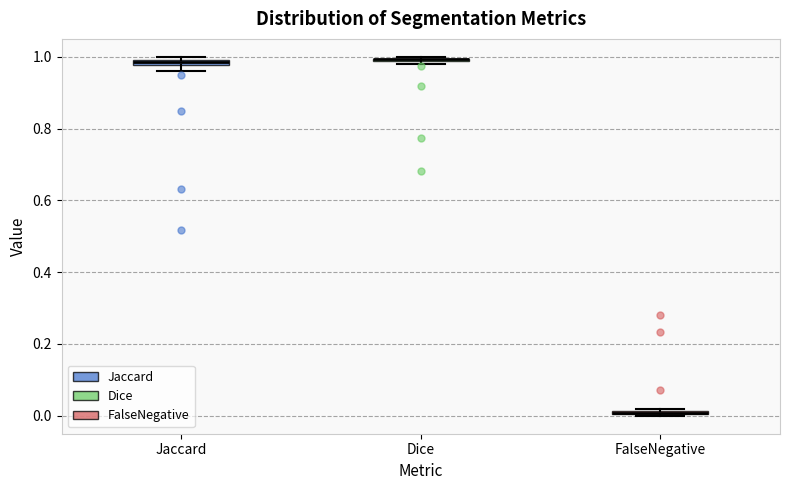

Where is the lower edge of the box for Jaccard on the y-axis? The values are not printed on the chart, so give them approximately, as read against the axis.

0.98